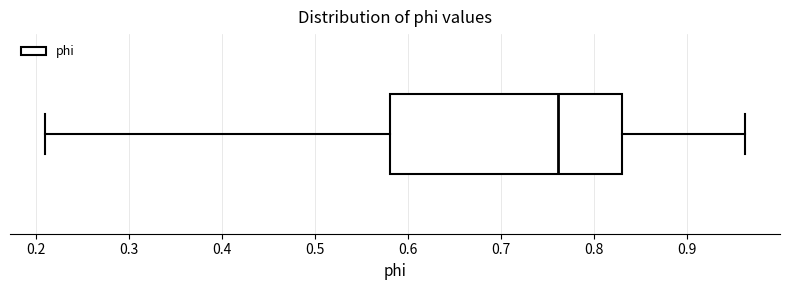

Where does the left whisker of the box end on the x-axis? The values are not printed on the chart, so give them approximately, as read against the axis.

0.21